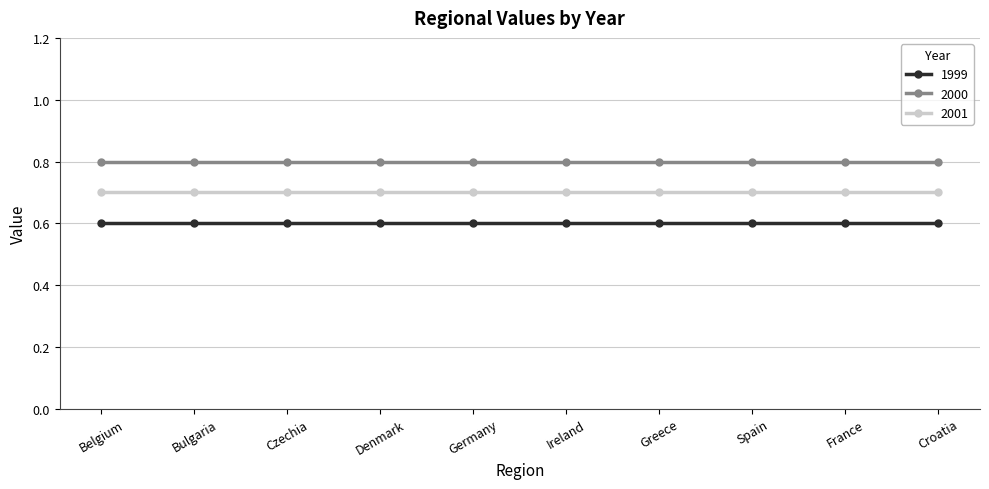

True or false: 2001 has a value of 1.2 at Denmark.

False